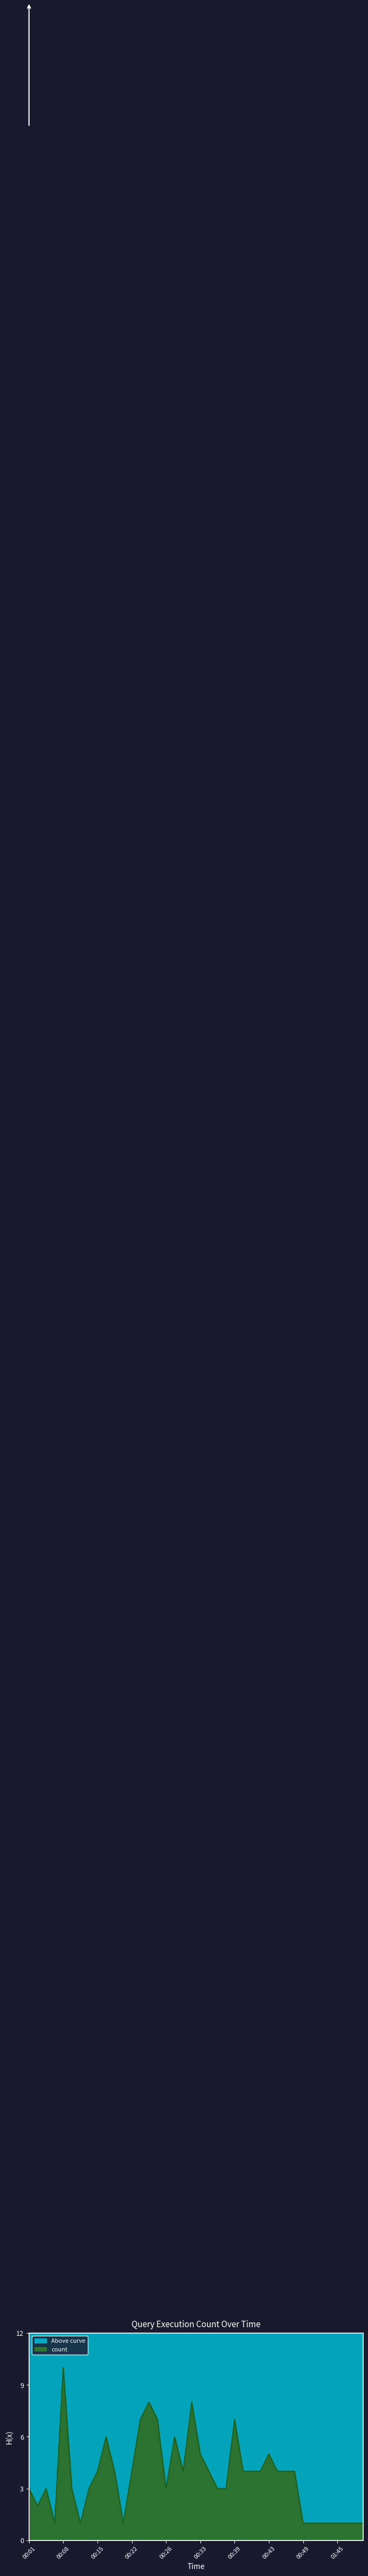

Which label corresponds to the largest value in the chart?

00:08